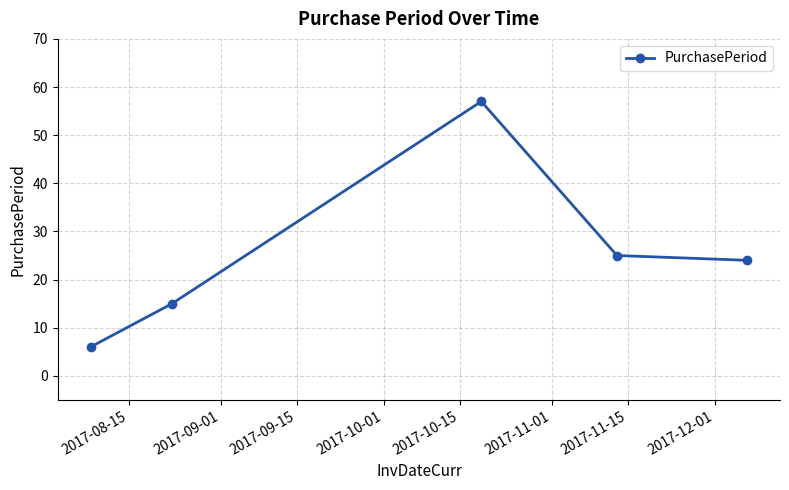

What is the average value?

25